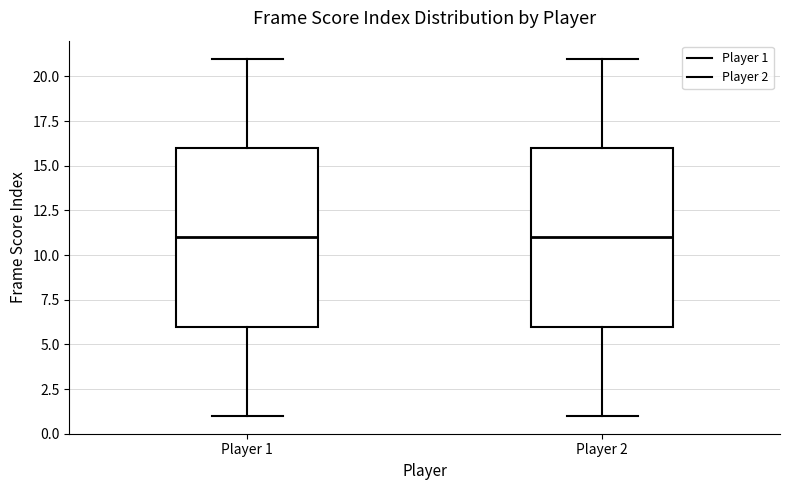

Where does the median line of the box for Player 1 sit on the y-axis? The values are not printed on the chart, so give them approximately, as read against the axis.

11